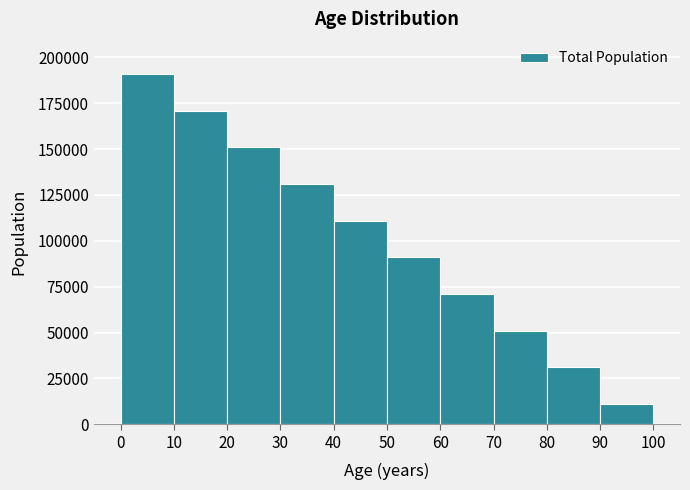

Reading left to right, list every bar in this chart as the range it spans on the x-axis followed by its height. The values are not printed on the chart, so give them approximately, as read against the axis.

0 to 10: 190000
10 to 20: 170000
20 to 30: 150000
30 to 40: 130000
40 to 50: 110000
50 to 60: 90000
60 to 70: 70000
70 to 80: 50000
80 to 90: 30000
90 to 100: 10000